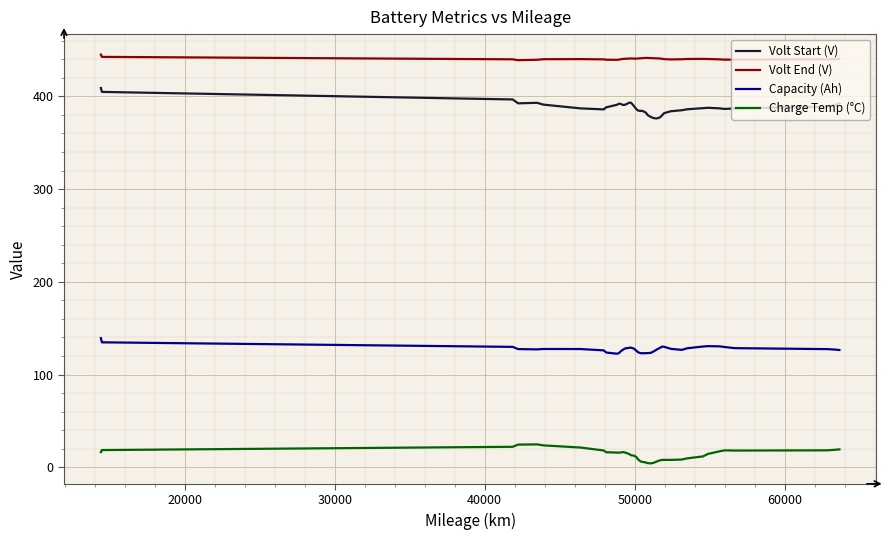

What is the difference between the maximum and second lowest values in the Volt End (V) series?

5.7